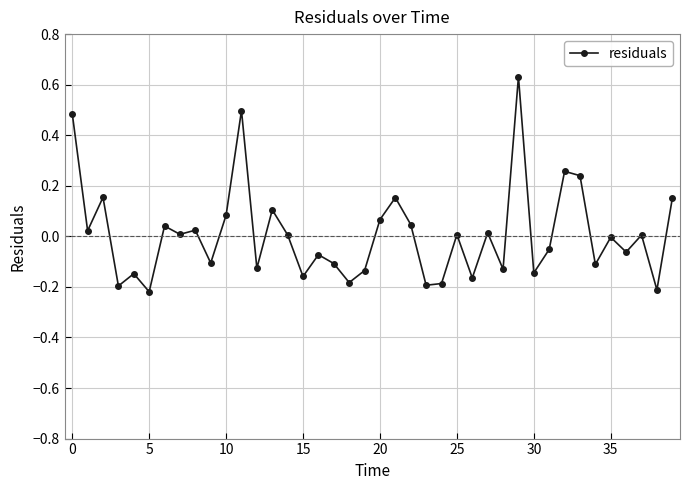

What is the difference between the second highest and minimum values?

0.7